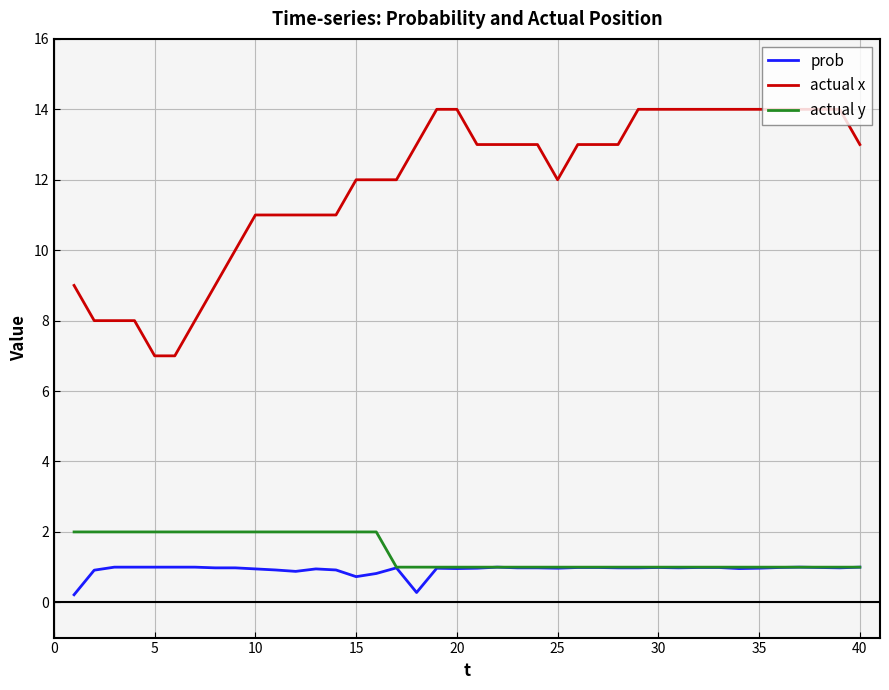

Rank the series by their maximum value, from lowest to highest.

prob, actual y, actual x